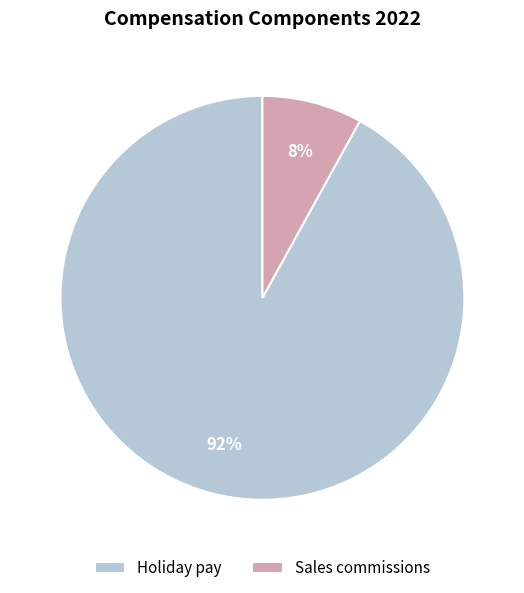

The Holiday pay slice represents 99% of the pie. True or false?

False